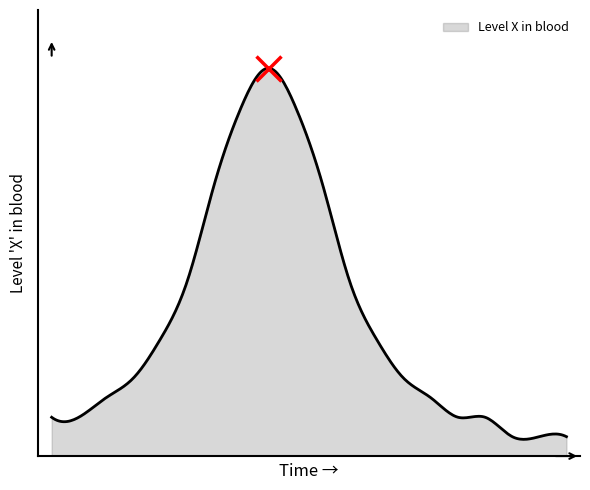

Does the chart have visible grid lines?

No